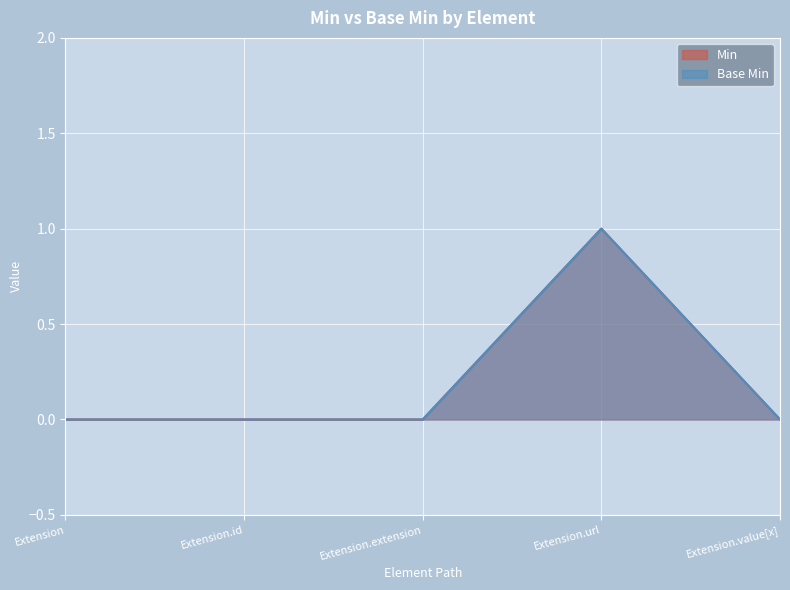

What is the maximum value shown in the chart?

1